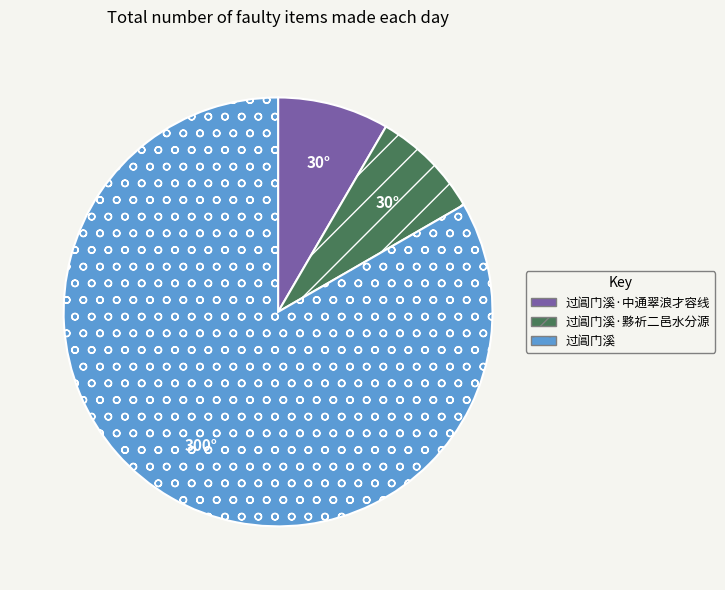

True or false: 过阊门溪·黟祈二邑水分源 accounts for 8% of the total.

True